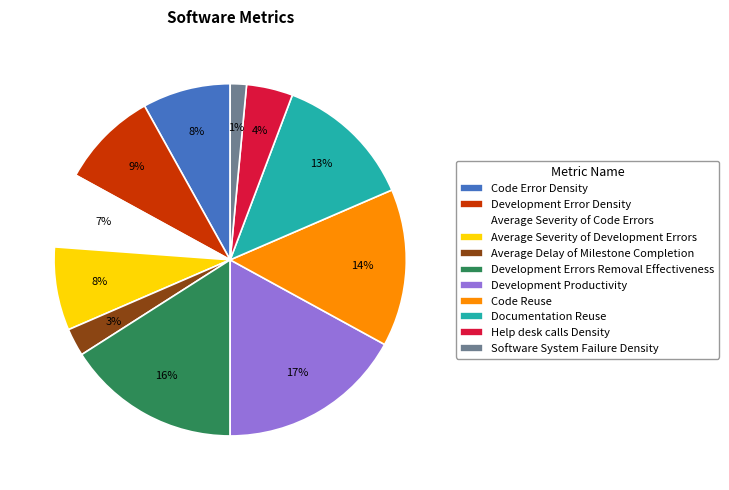

Which category has the smallest portion of the pie?

Software System Failure Density